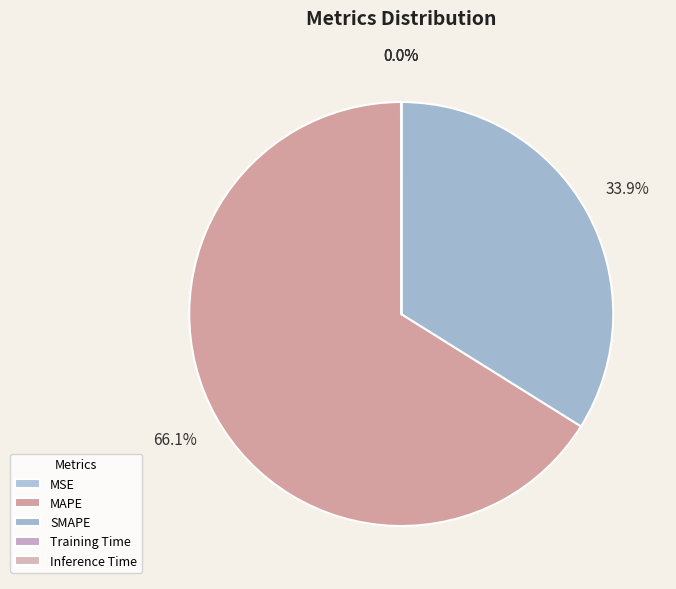

How many segments does this pie chart have?

5